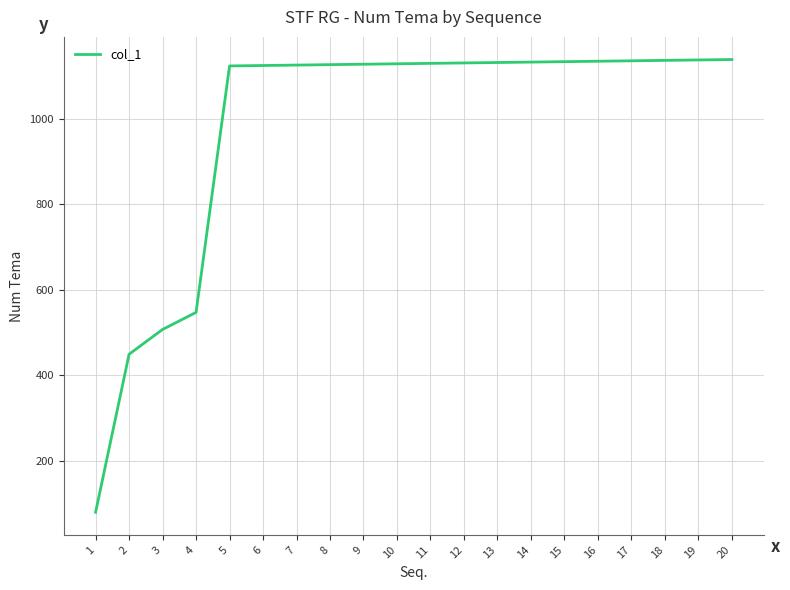

What is the change in value from 1 to 2?

+370